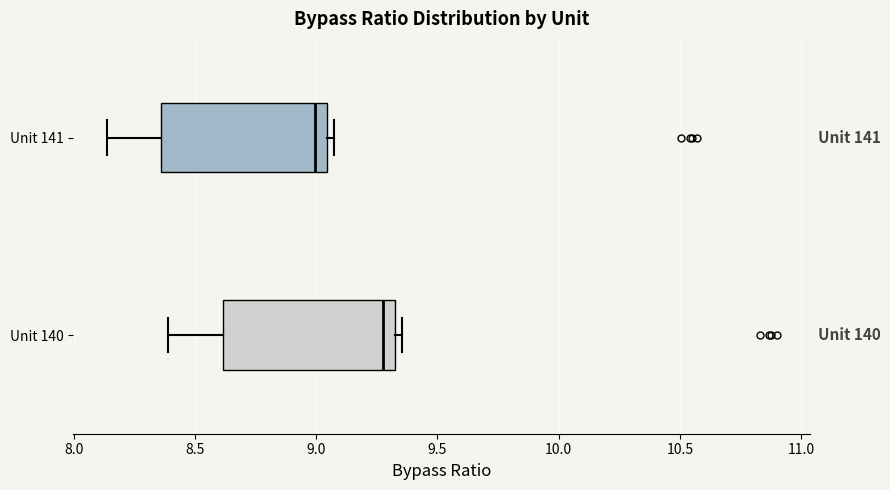

Which box has the furthest to the right median line?

Unit 140